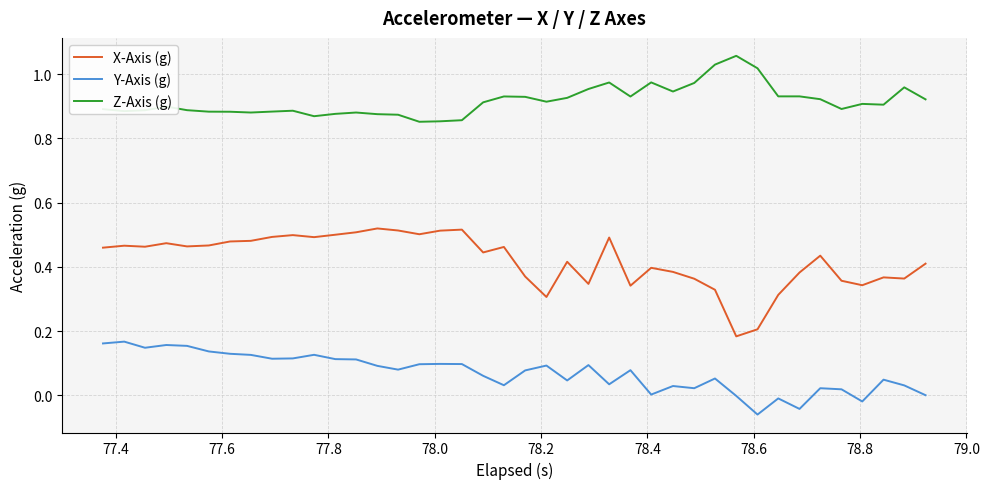

Which series has the widest spread of values?

X-Axis (g)